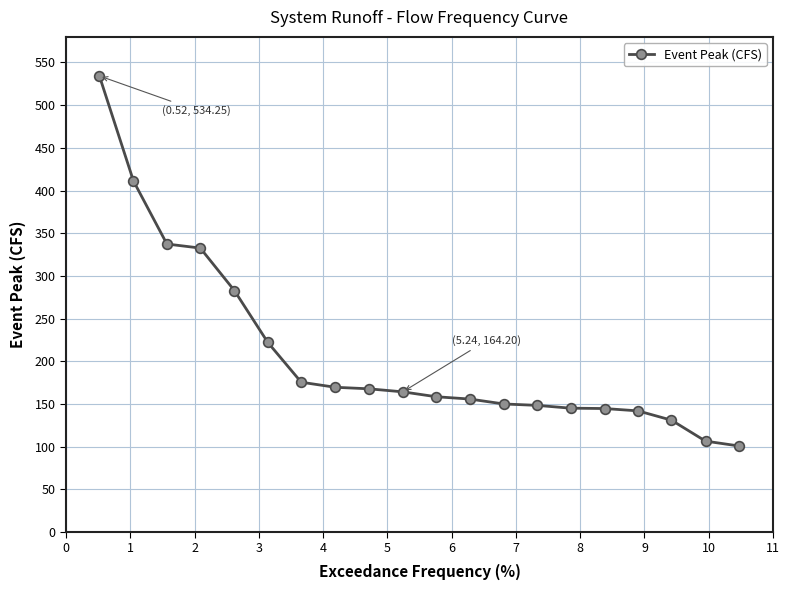

What is the difference between the maximum and minimum values?

433.5